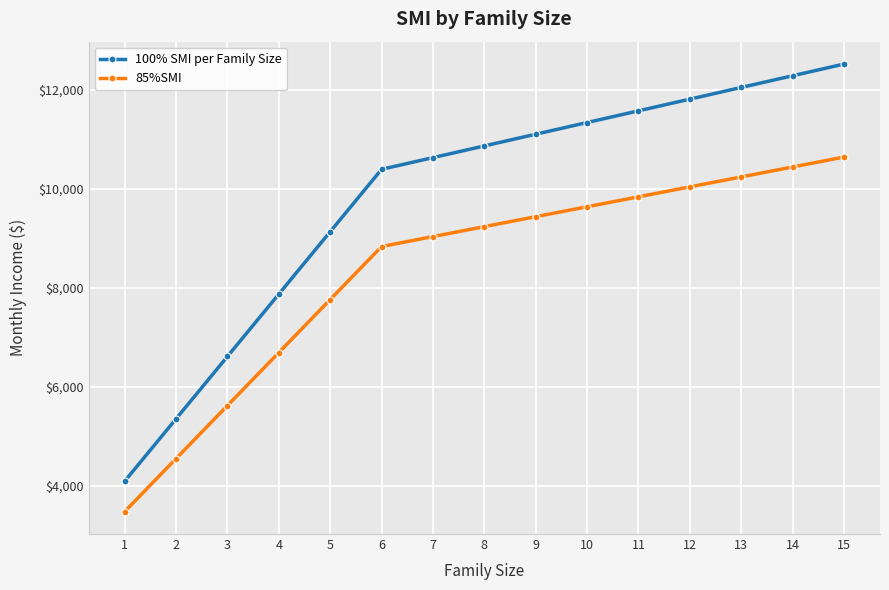

What is the difference between the 100% SMI per Family Size values at 7 and 6?

236.2